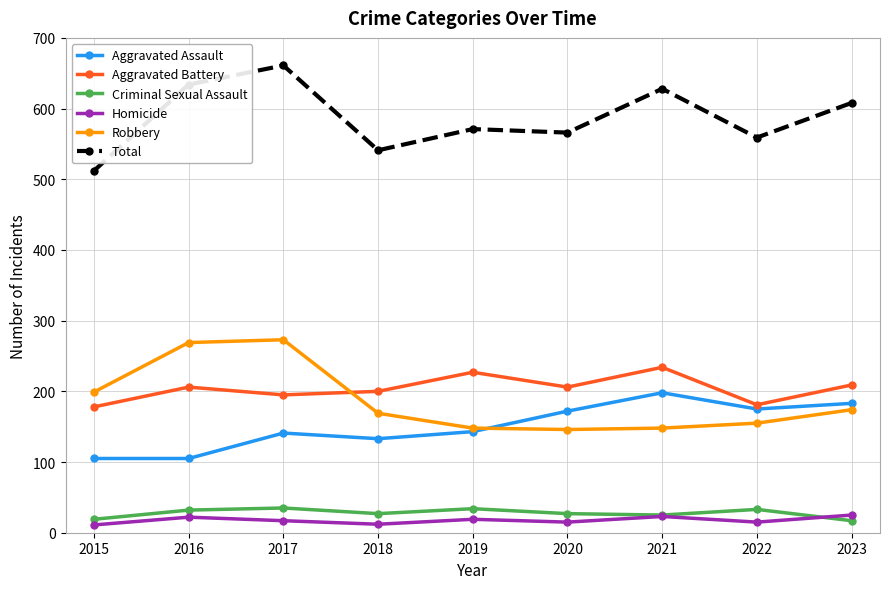

At which category does Total reach its first local peak?

2017